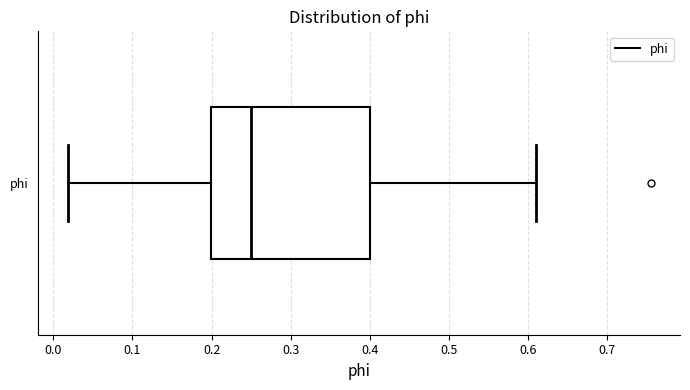

Transcribe this box plot: give where the median line is, the range the box spans, and where the two whiskers end, as read against the x-axis. The values are not printed on the chart, so give them approximately, as read against the axis.

median 0.25, box 0.20 to 0.40, whiskers 0.02 to 0.61